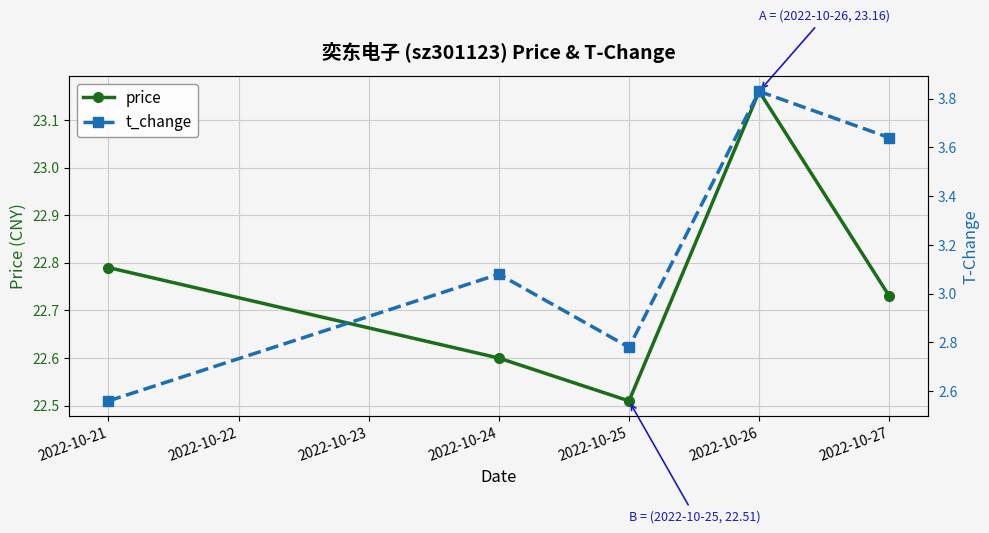

True or false: price has more than 2 points higher than both neighbors.

False